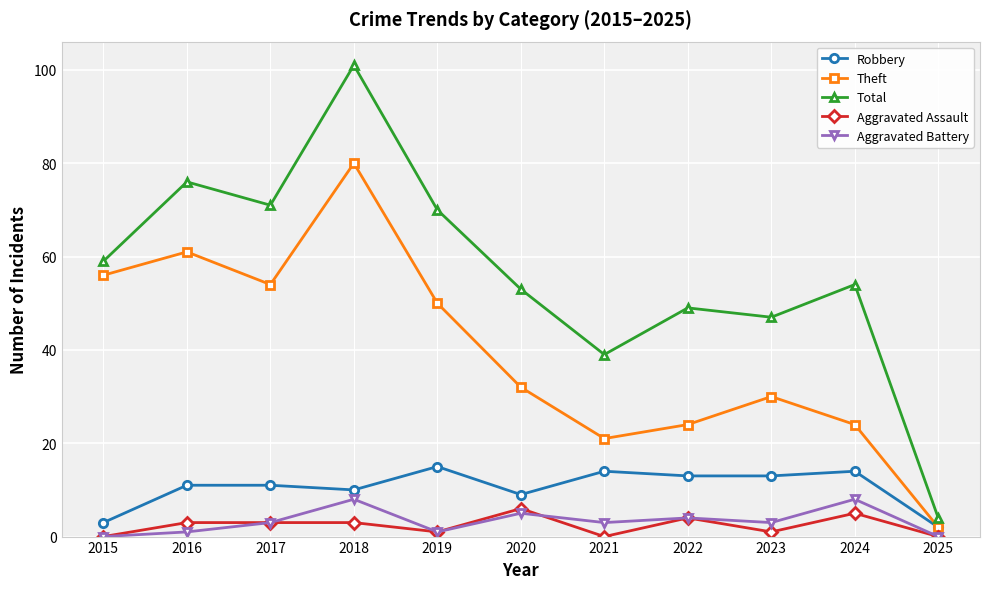

What is the sum of all Aggravated Assault values?

26